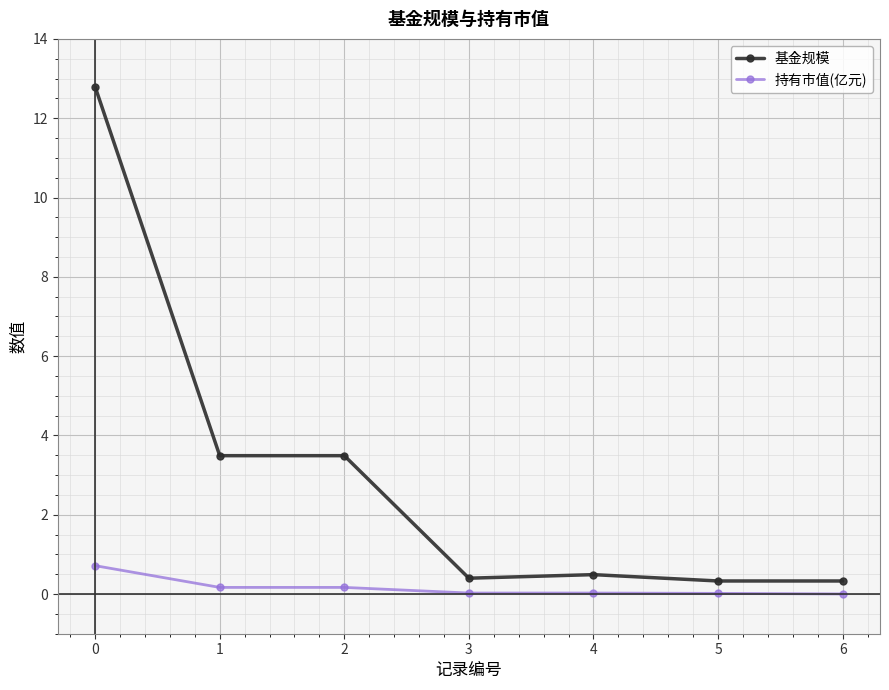

What is the value of the 基金规模 point at the 7th from the left?

0.3